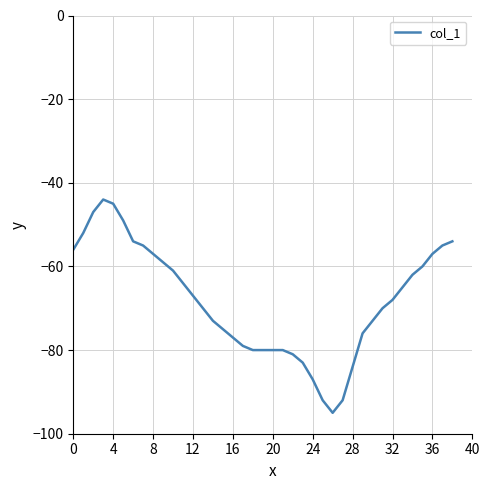

Reading left to right, extract all data points from this chart.

-56	-52	-47	-44	-45	-49	-54	-55	-57	-59	-61	-64	-67	-70	-73	-75	-77	-79	-80	-80	-80	-80	-81	-83	-87	-92	-95	-92	-84	-76	-73	-70	-68	-65	-62	-60	-57	-55	-54